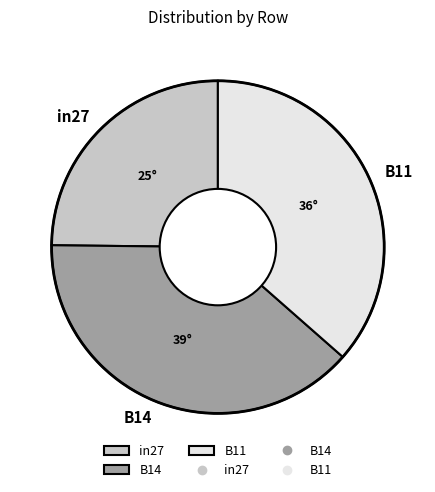

Combined, do in27 and B14 account for over 50%?

Yes